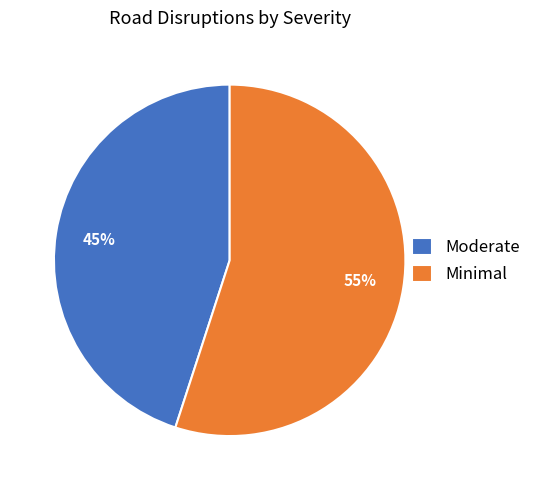

Which slice is the smallest?

Moderate